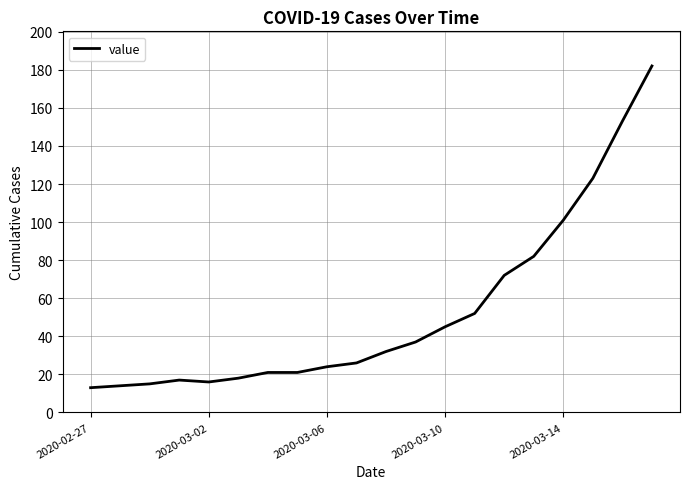

How many series are shown in this chart?

1